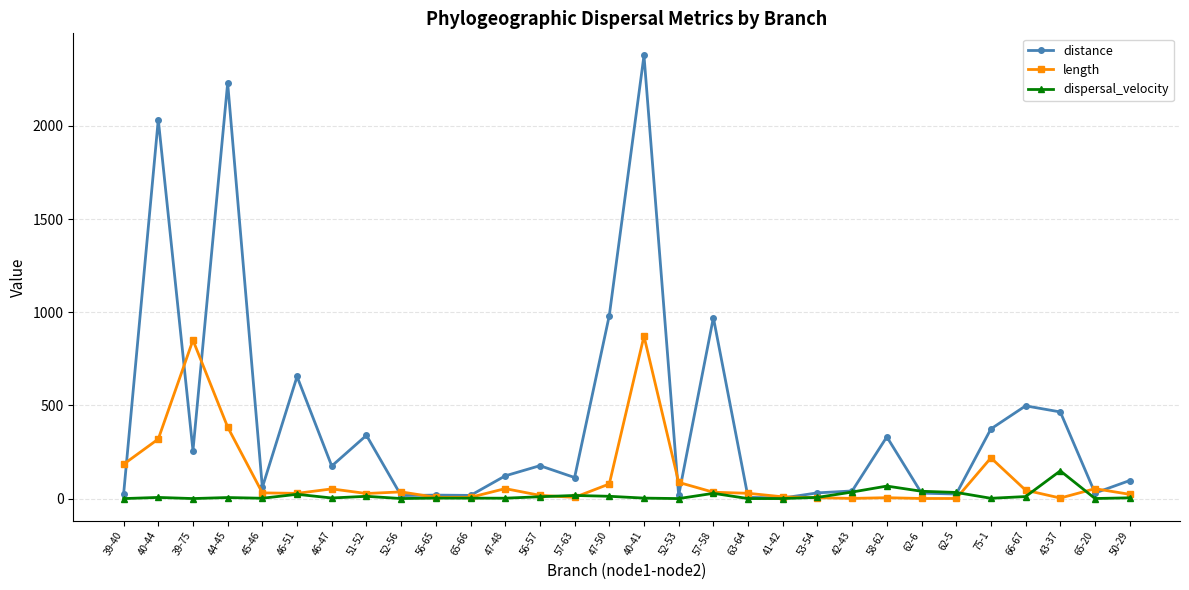

True or false: length and distance intersect in this chart.

True